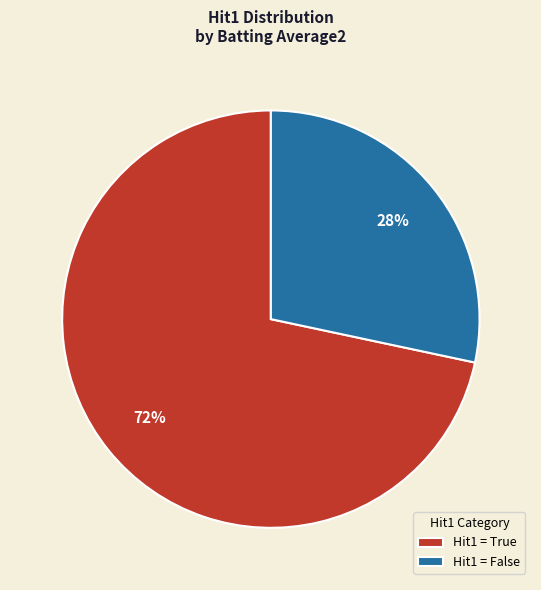

Rank the categories by value from lowest to highest.

Hit1 = False, Hit1 = True